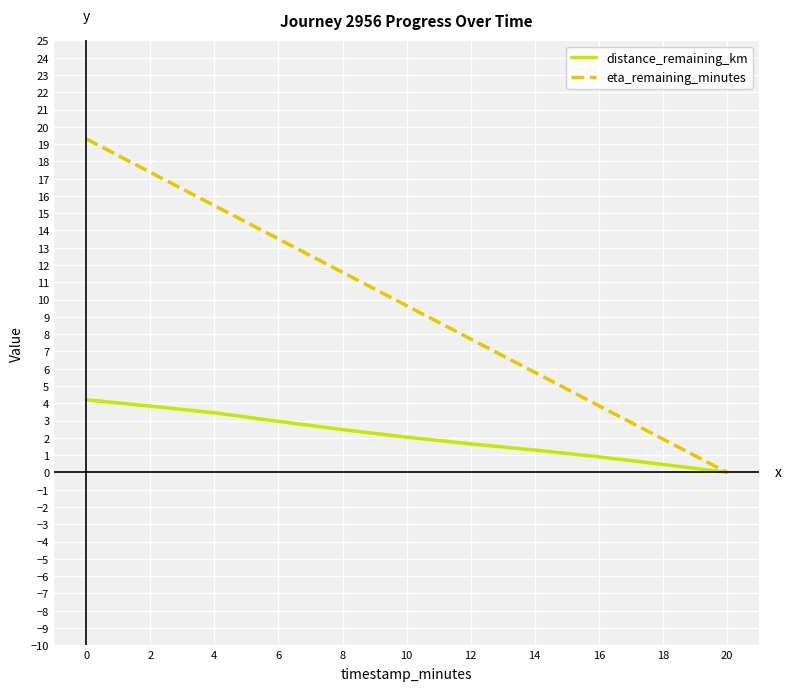

Reading left to right, extract all data points from this chart.

distance_remaining_km: 4.2	3.8	3.5	3.0	2.5	2.0	1.7	1.3	0.9	0.5	0.0
eta_remaining_minutes: 19.3	17.4	15.4	13.5	11.6	9.7	7.7	5.8	3.9	1.9	0.0